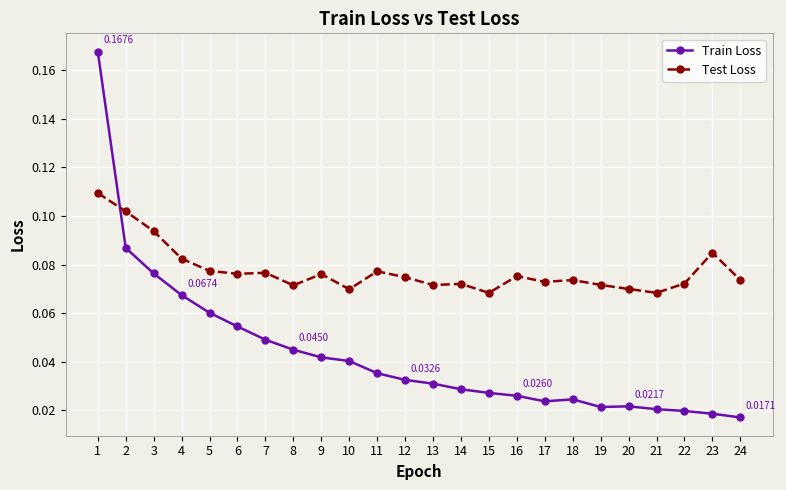

The Test Loss series shows 0.0 at 24. True or false?

False